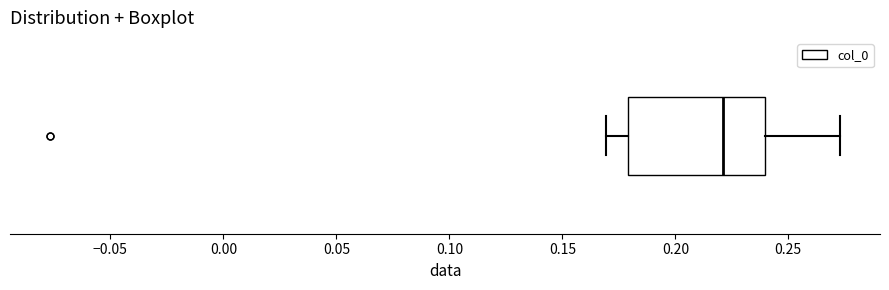

Transcribe this box plot: give where the median line is, the range the box spans, and where the two whiskers end, as read against the x-axis. The values are not printed on the chart, so give them approximately, as read against the axis.

median 0.220, box 0.180 to 0.240, whiskers 0.170 to 0.275